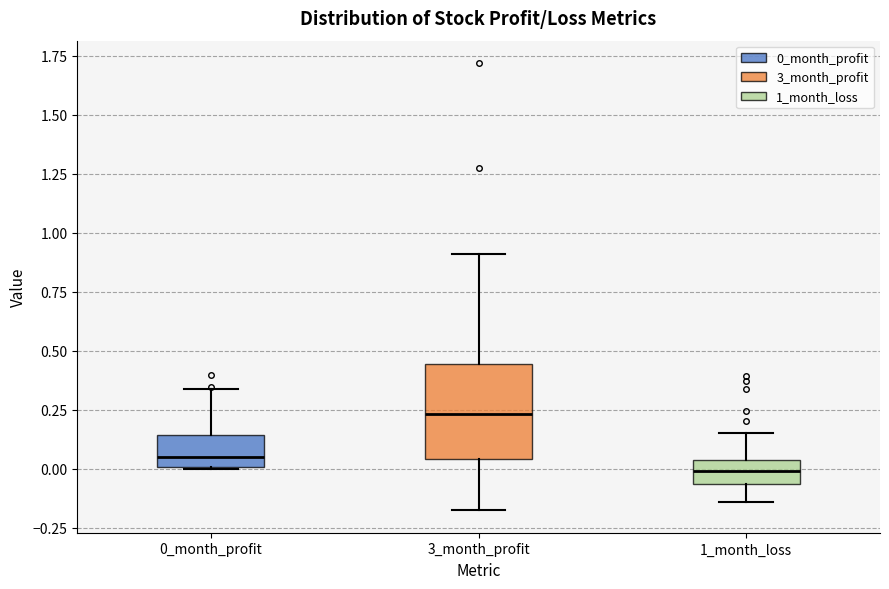

Reading left to right, read every box against the y-axis: the position of its median line, the range the box covers, and the ends of its whiskers. The values are not printed on the chart, so give them approximately, as read against the axis.

0_month_profit: median 0.05, box 0.00 to 0.15, whiskers 0.00 to 0.35
3_month_profit: median 0.25, box 0.05 to 0.45, whiskers -0.20 to 0.90
1_month_loss: median 0.00, box -0.05 to 0.05, whiskers -0.15 to 0.15